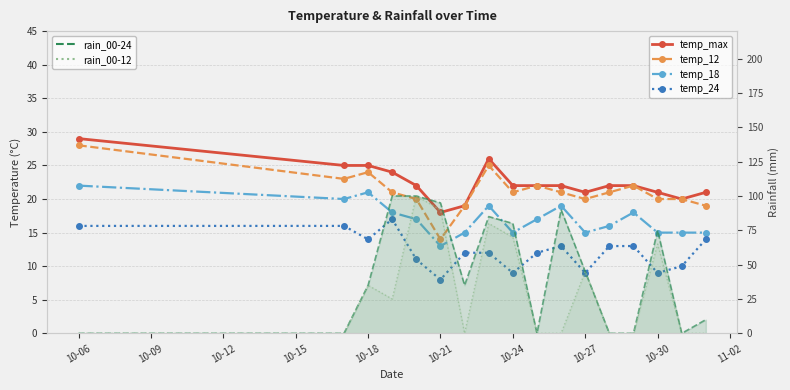

True or false: rain_00-24_line and rain_00-12_line cross at least once.

False